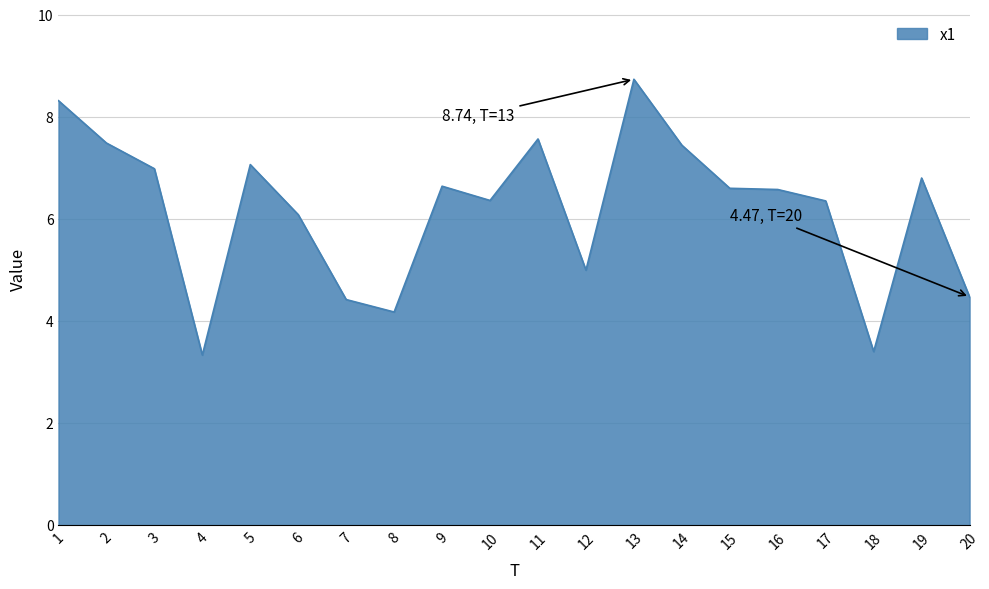

True or false: the data shows 1.7 at 2.

False